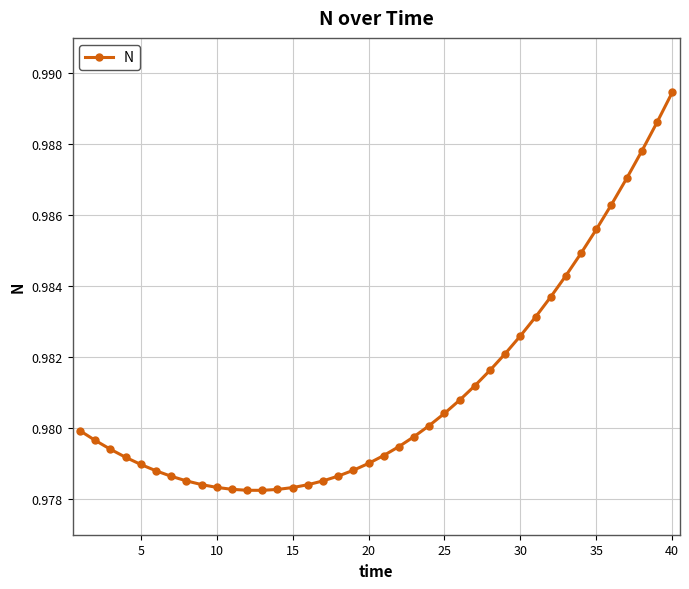

How many values are between 0 and 1?

40